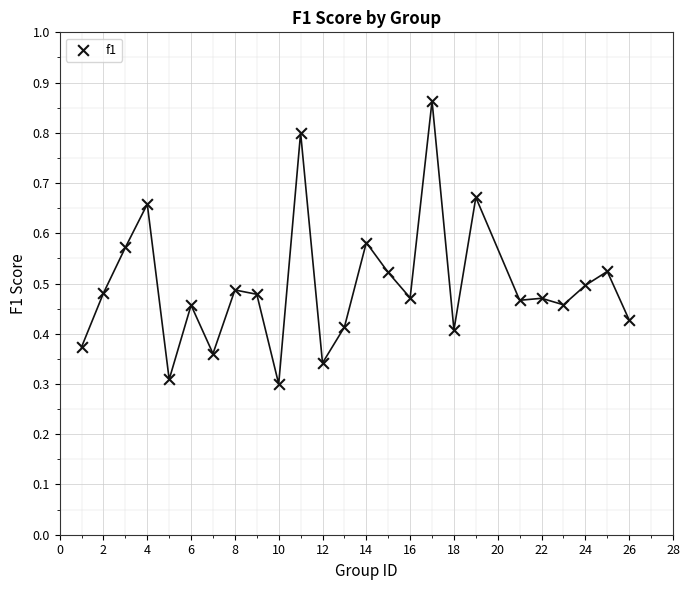

What is the range of X values (max minus min)?

25.0